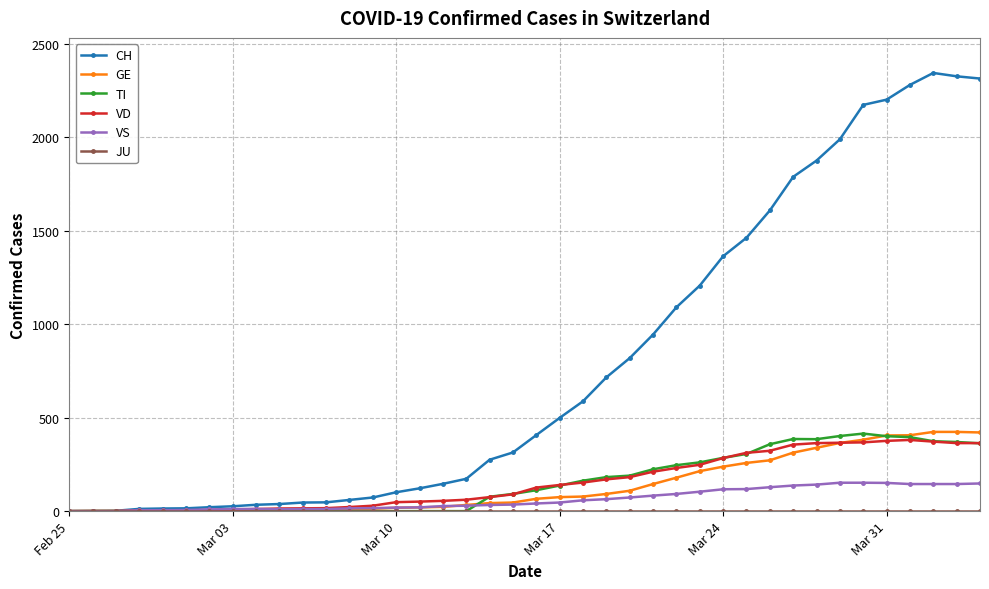

Does the chart have visible grid lines?

Yes